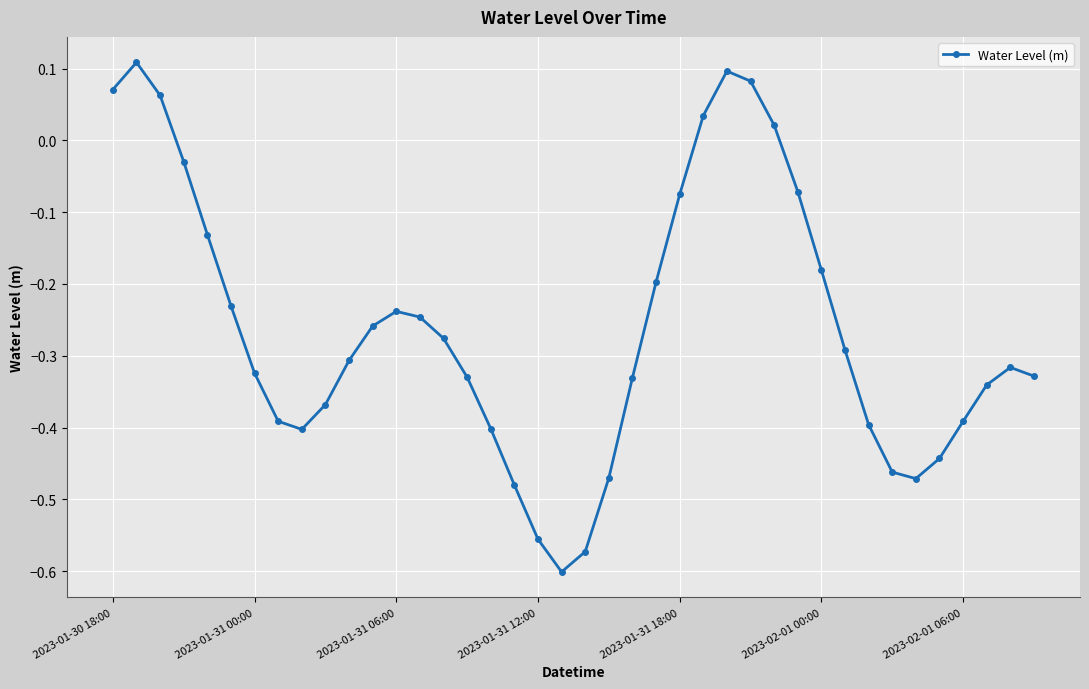

How many points are lower than both their immediate neighbors (excluding endpoints)?

3